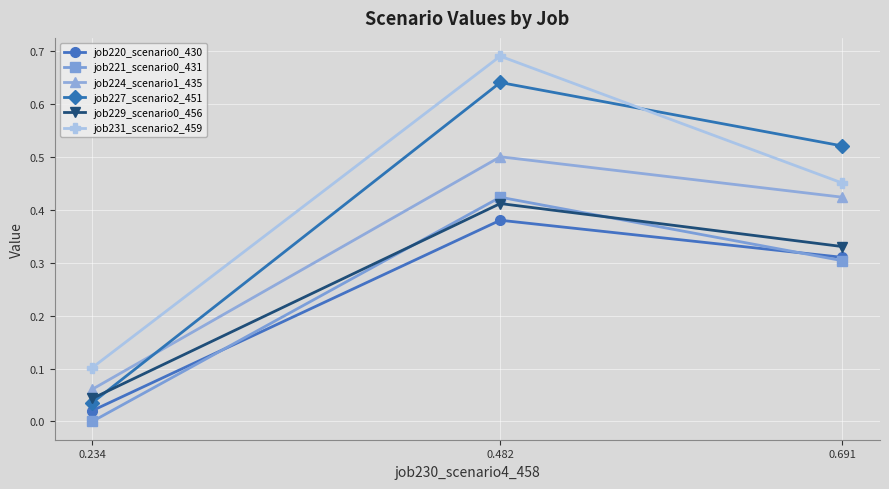

At which category is the sum across all series the highest?

0.482